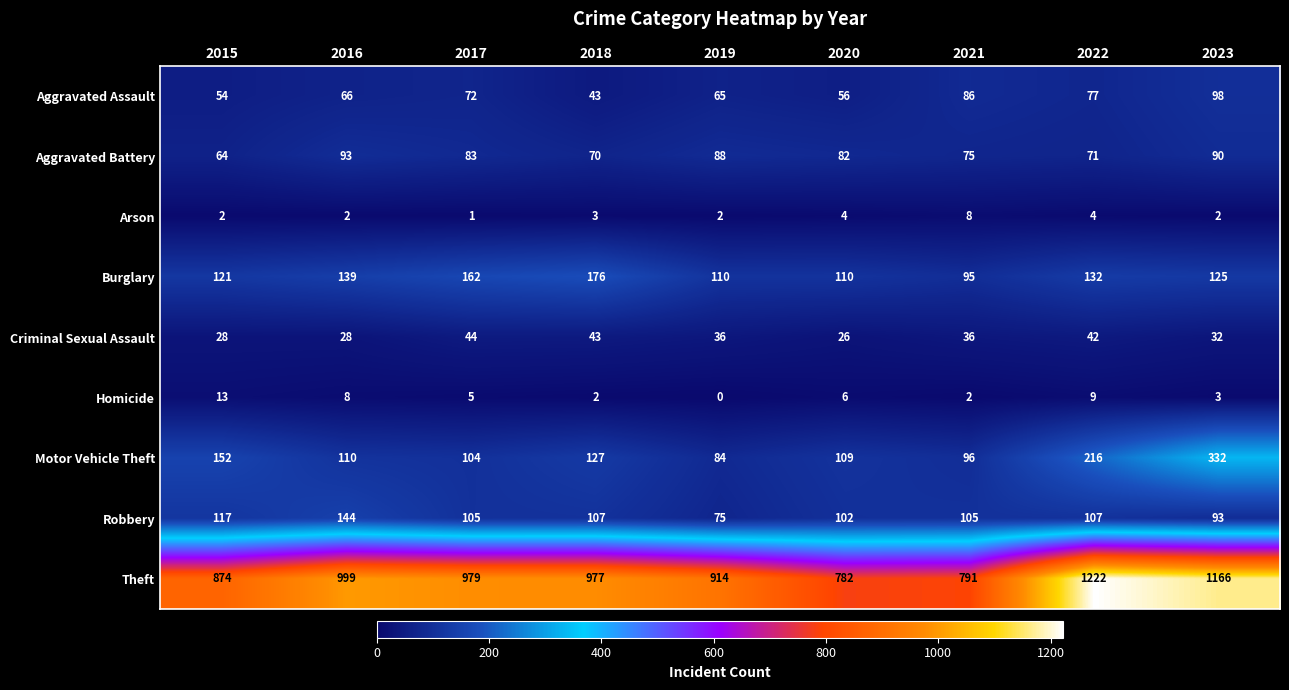

The Burglary series shows 152 at 2019. True or false?

False